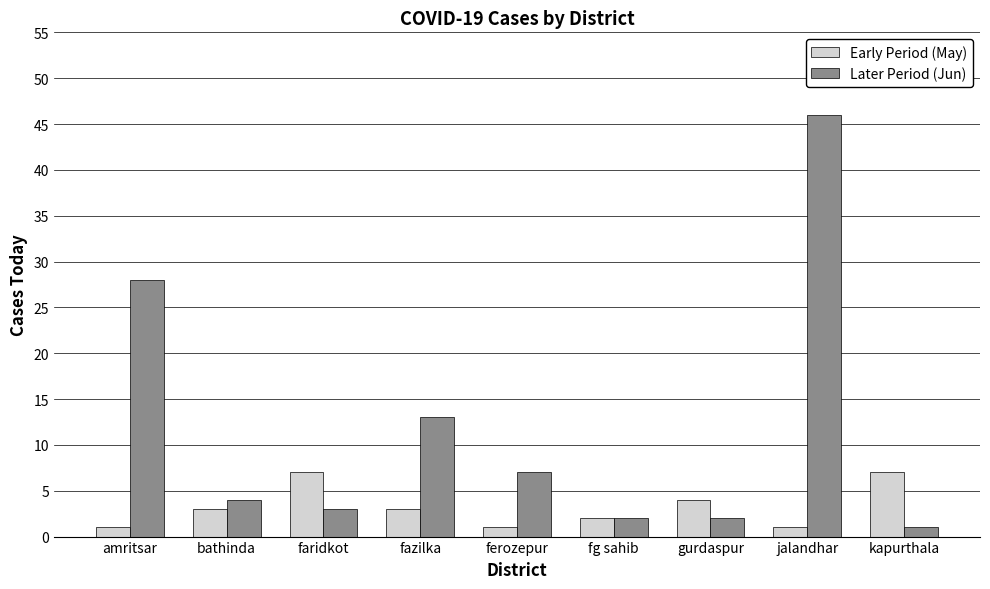

What is the maximum value shown in the chart?

46